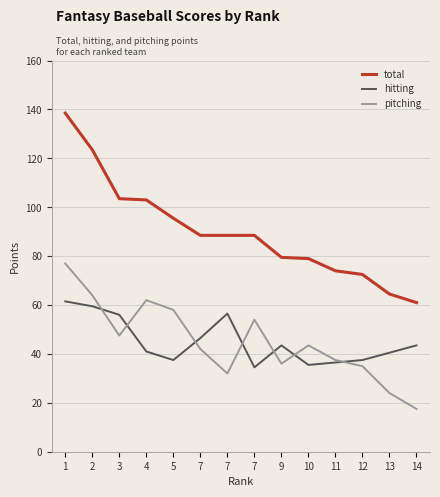

What is the total value across all series at 9?

159.0